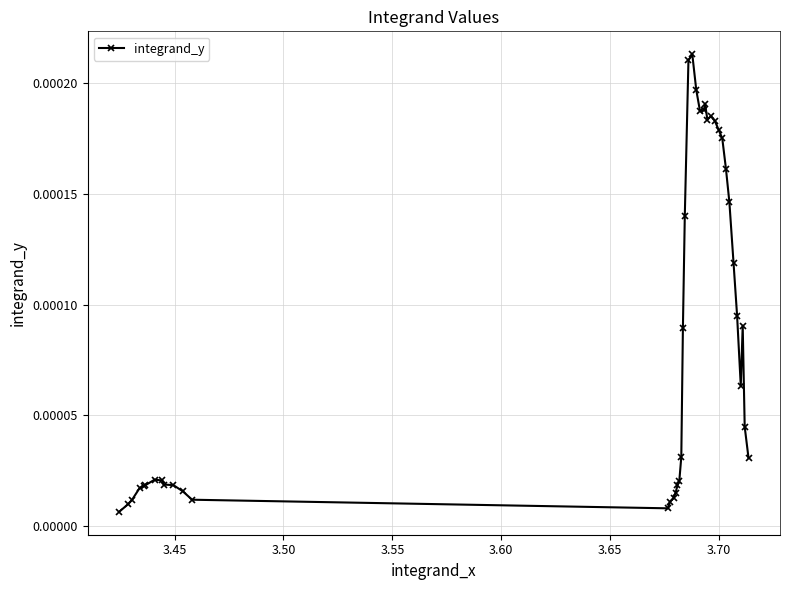

True or false: there are more than 0 points higher than both neighbors.

True